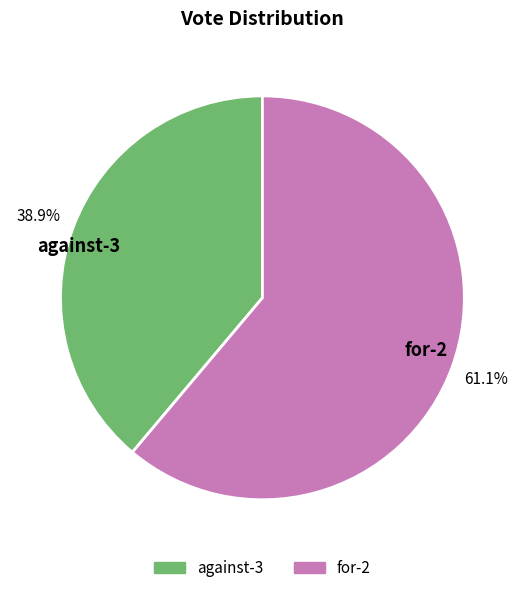

To the nearest percent, what portion does against-3 represent?

39%